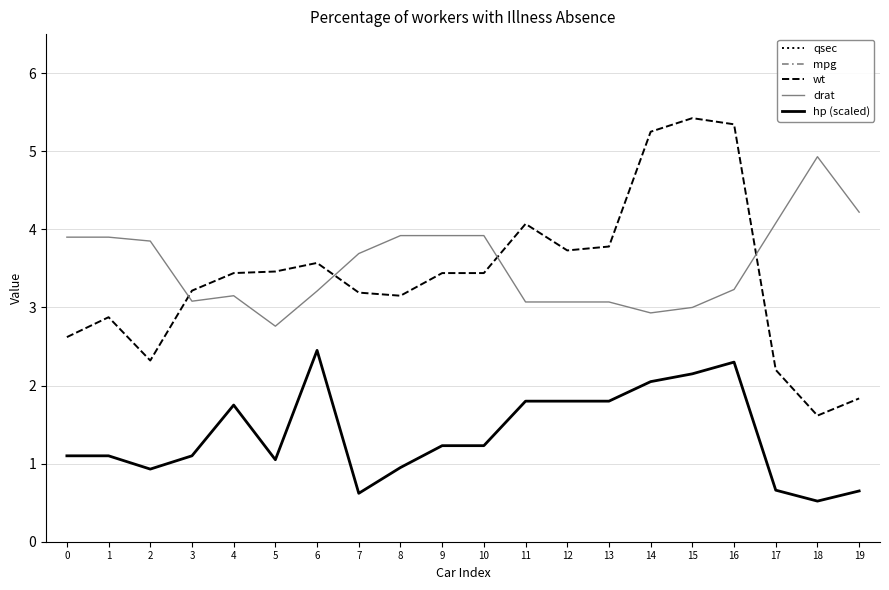

At which category is the sum across all series the highest?

19